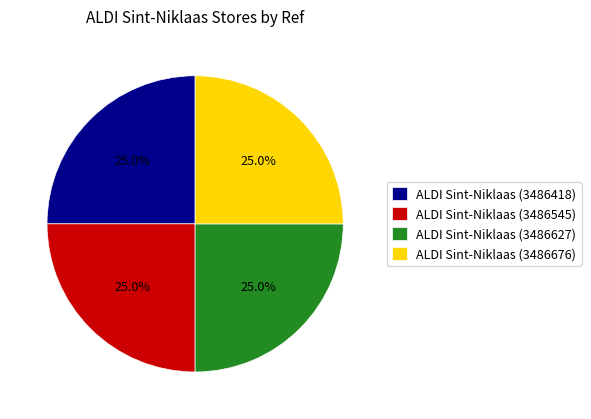

Does any single category account for the majority?

No